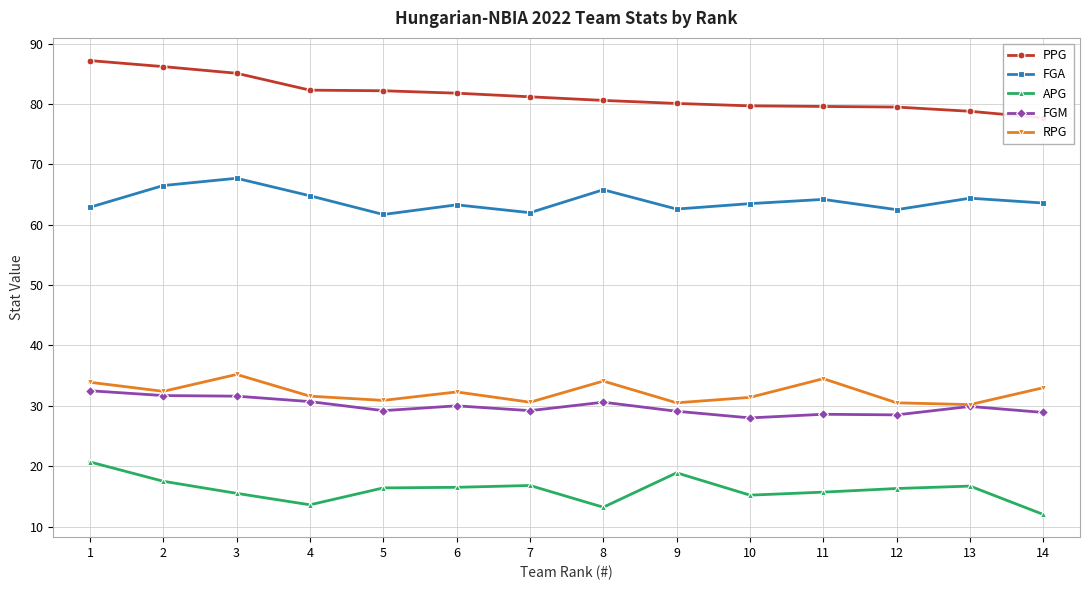

At which category is the sum across all series the highest?

1